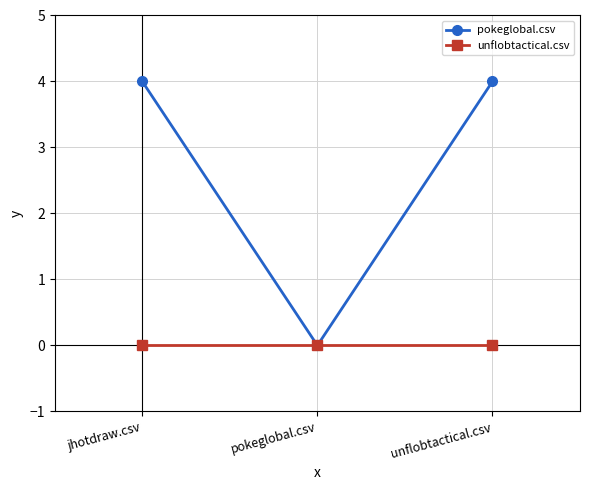

List the series in order of their peak value, lowest first.

unflobtactical.csv, pokeglobal.csv